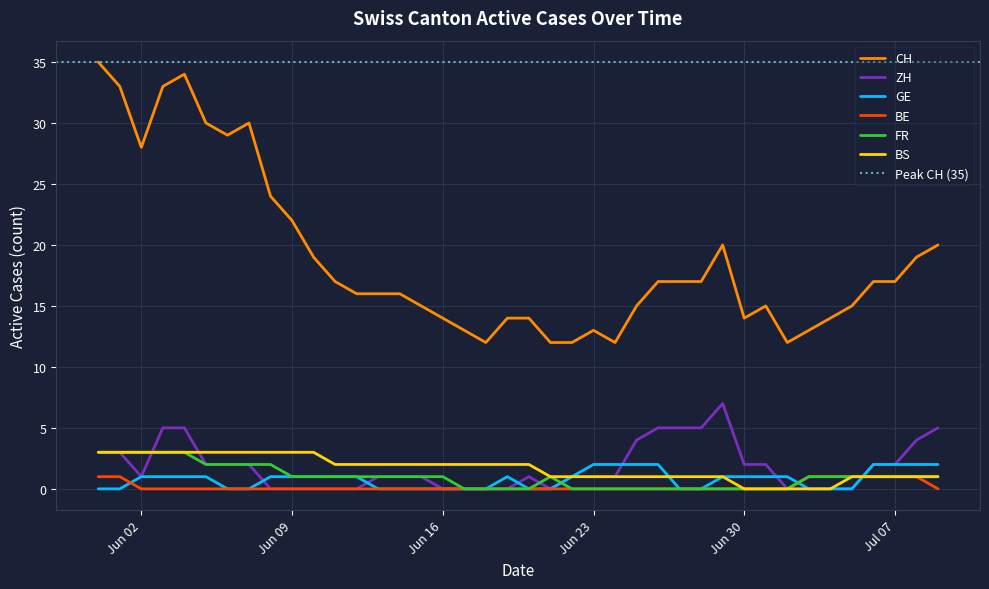

At which label is BS closest to 1?

2020-06-21